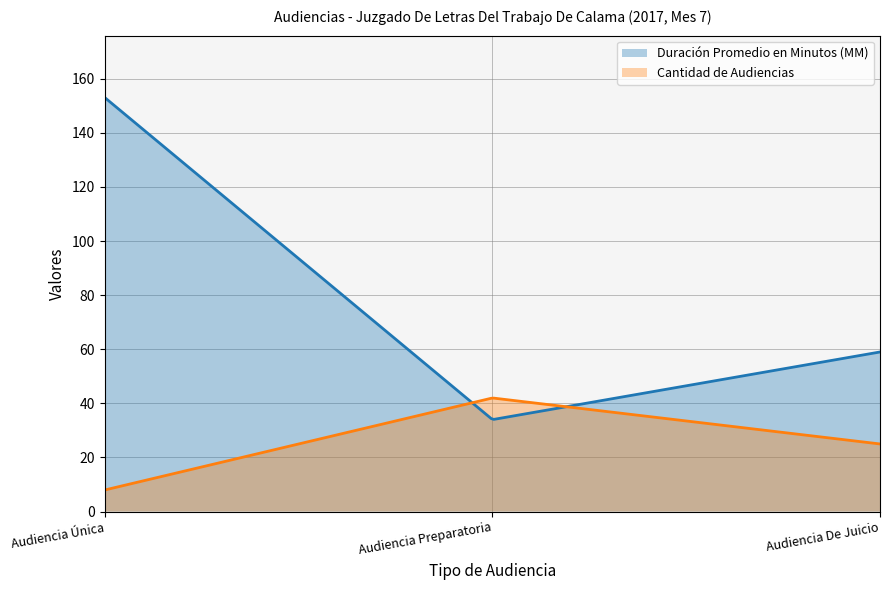

At Audiencia Preparatoria, list the series in order from largest to smallest.

Cantidad de Audiencias, Duración Promedio en Minutos (MM)